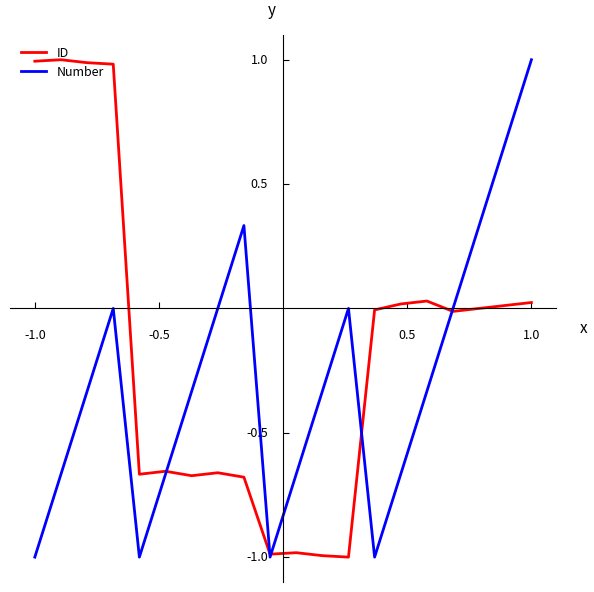

Does the chart have visible grid lines?

No